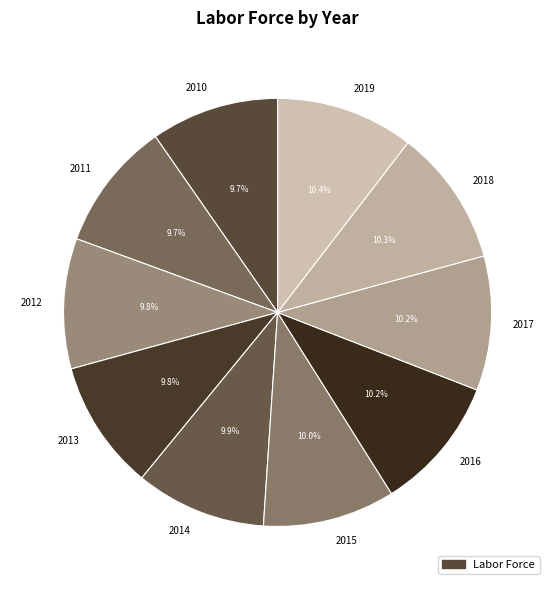

What percentage is the 2011 slice, to the nearest percent?

10%